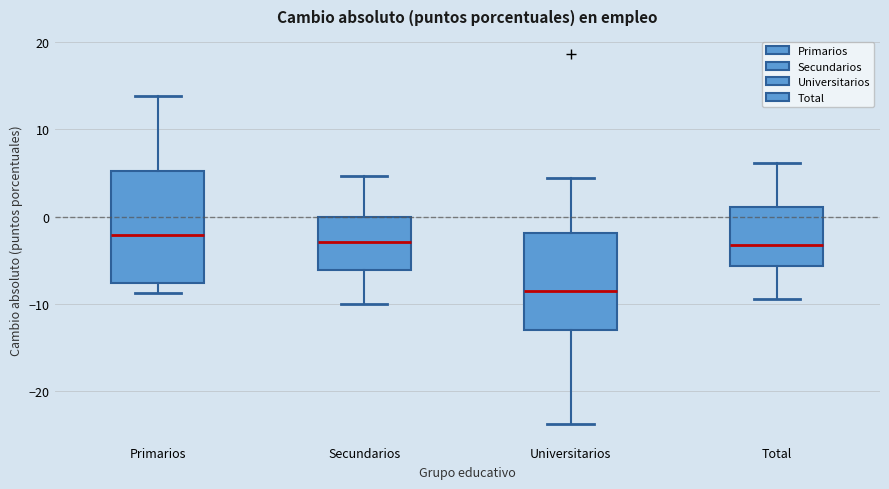

Where does the lower whisker of the box for Primarios end on the y-axis? The values are not printed on the chart, so give them approximately, as read against the axis.

-9